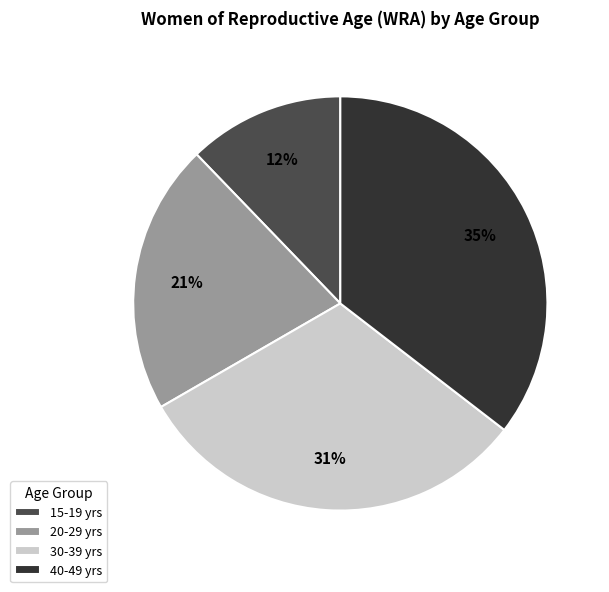

Is 30-39 yrs the majority of the pie?

No